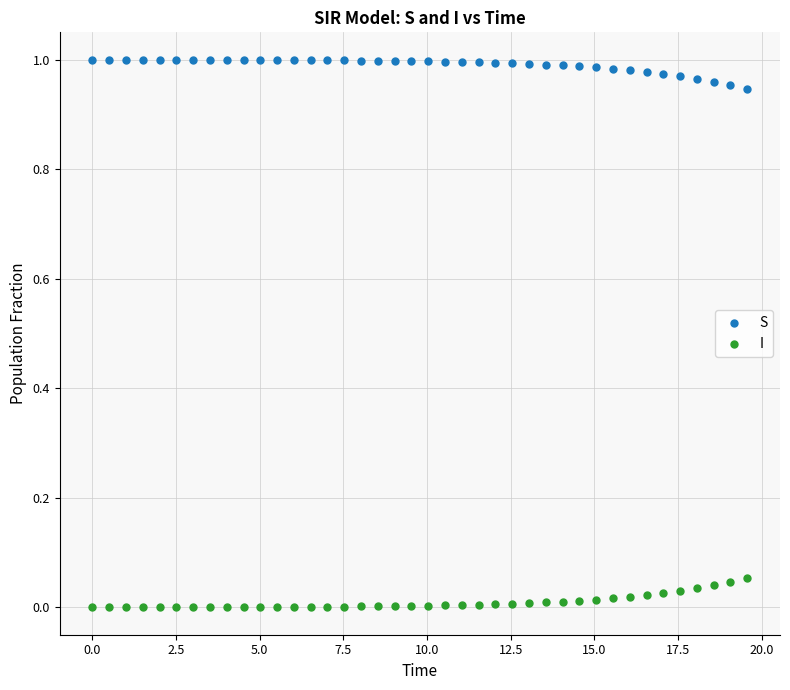

Across all data points, what is the range of X values (max minus min)?

19.6